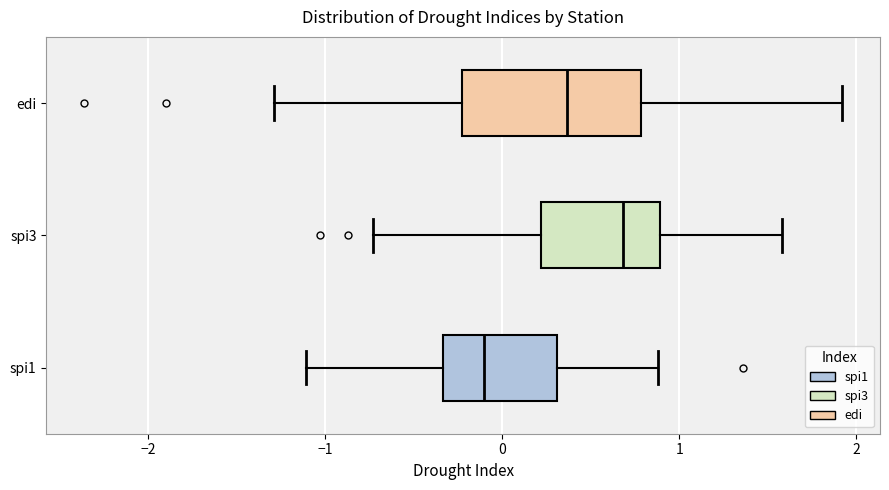

Reading bottom to top, transcribe this box plot: for each box, give where its median line is, the range the box spans, and where its two whiskers end, as read against the x-axis. The values are not printed on the chart, so give them approximately, as read against the axis.

spi1: median -0.1, box -0.3 to 0.3, whiskers -1.1 to 0.9
spi3: median 0.7, box 0.2 to 0.9, whiskers -0.7 to 1.6
edi: median 0.4, box -0.2 to 0.8, whiskers -1.3 to 1.9